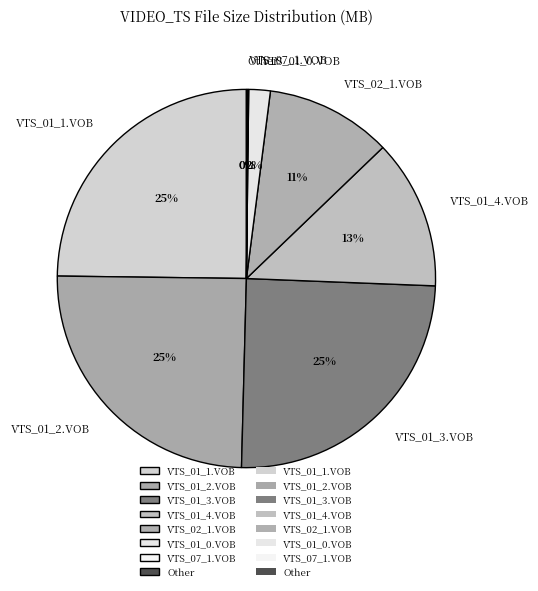

Does VTS_01_3.VOB represent more than half of the total?

No